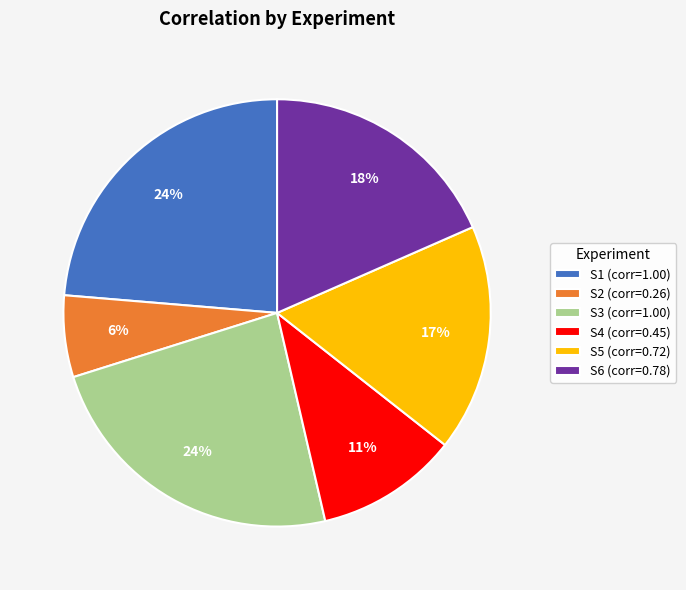

To the nearest percent, what portion does S6 (corr=0.78) represent?

18%